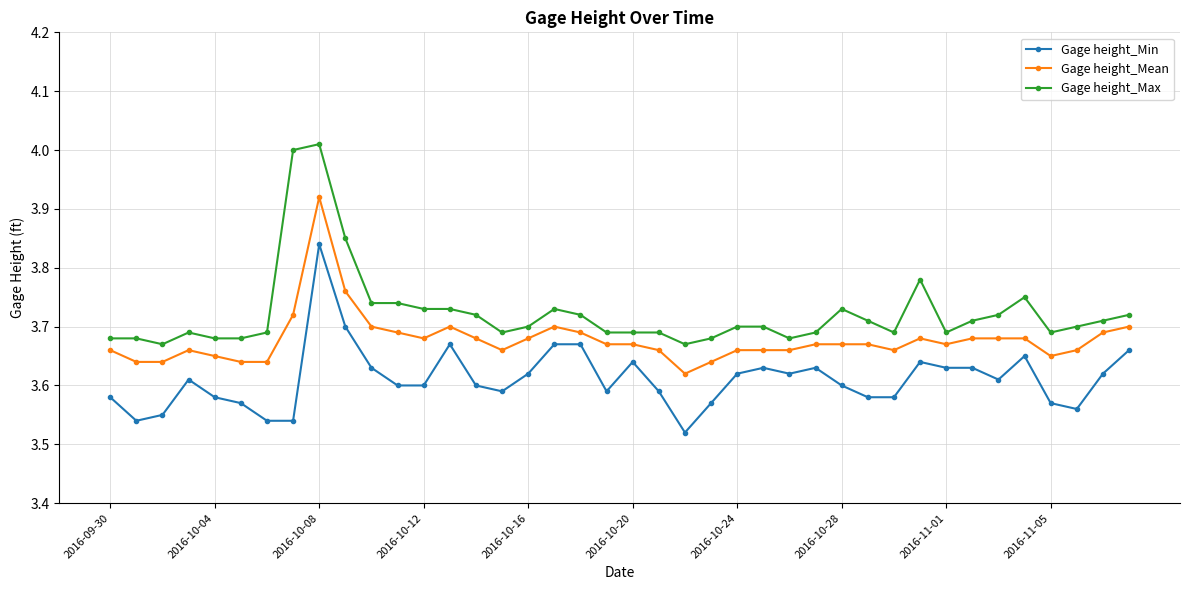

Rank the series by their average value, from highest to lowest.

Gage height_Max, Gage height_Mean, Gage height_Min